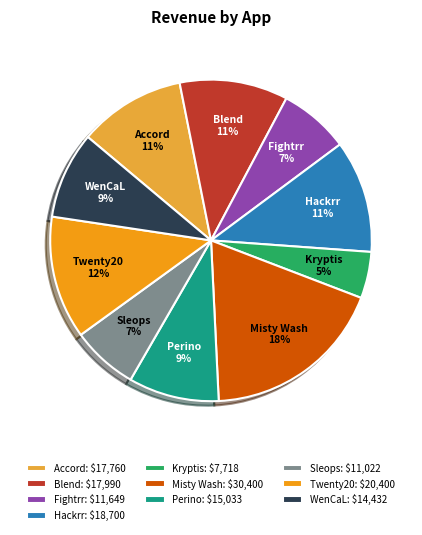

Is there any slice that represents more than half of the pie?

No